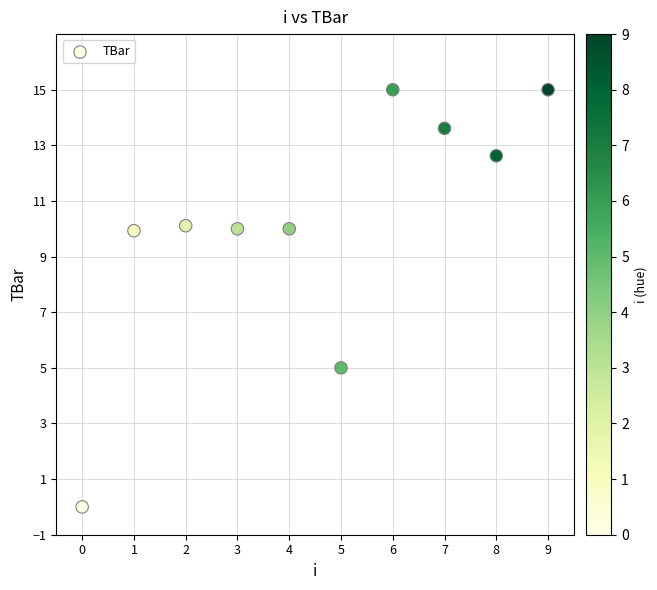

What Y value in the scatter plot is closest to 7?

5.0